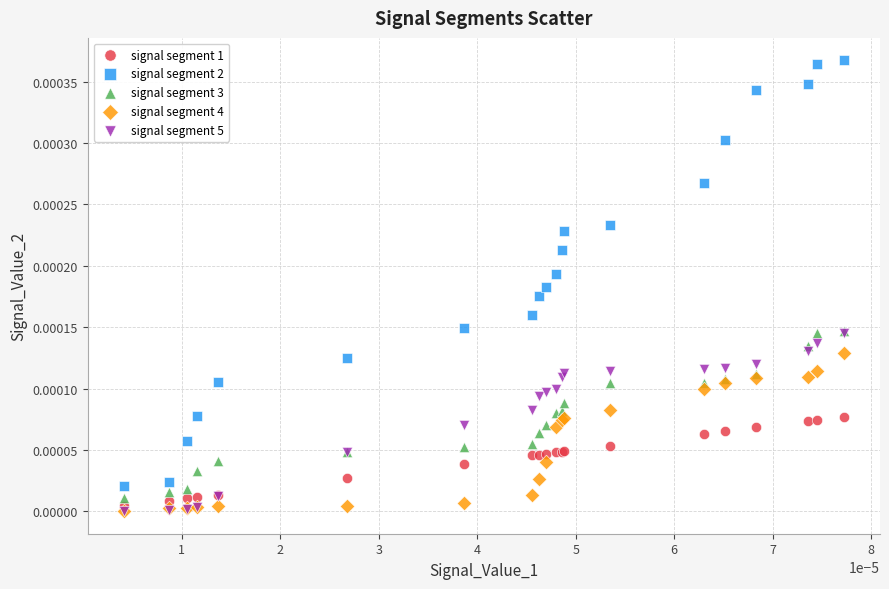

Which series has the widest spread of Y values?

signal segment 2